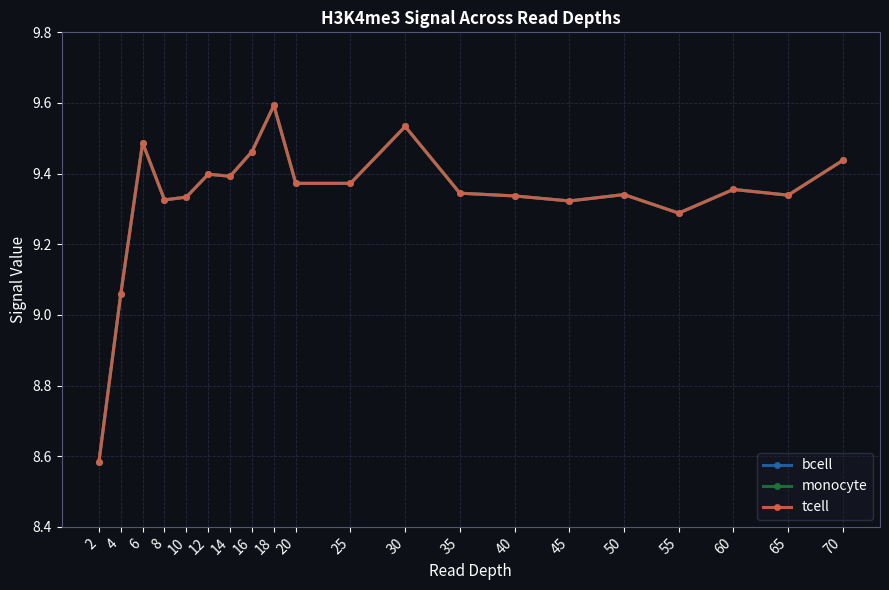

What is the sum of all monocyte values?

186.7